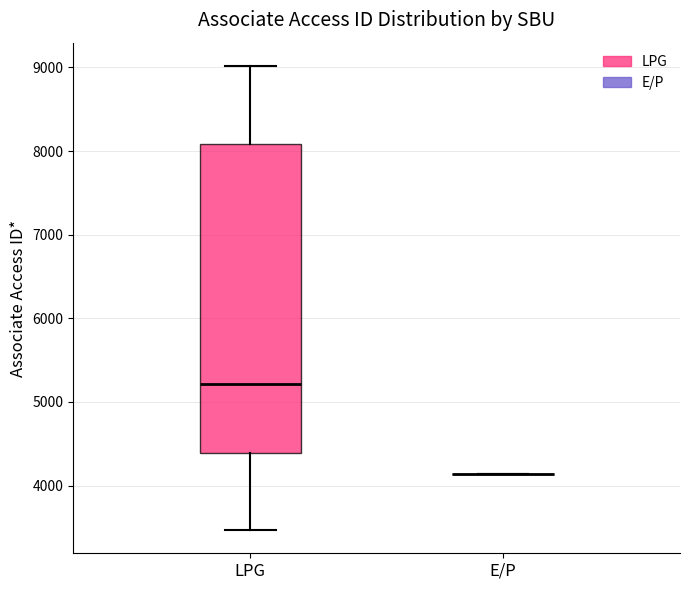

Reading left to right, read every box against the y-axis: the position of its median line, the range the box covers, and the ends of its whiskers. The values are not printed on the chart, so give them approximately, as read against the axis.

LPG: median 5200, box 4400 to 8100, whiskers 3500 to 9000
E/P: box collapsed to a line at 4100, whiskers 4100 to 4100